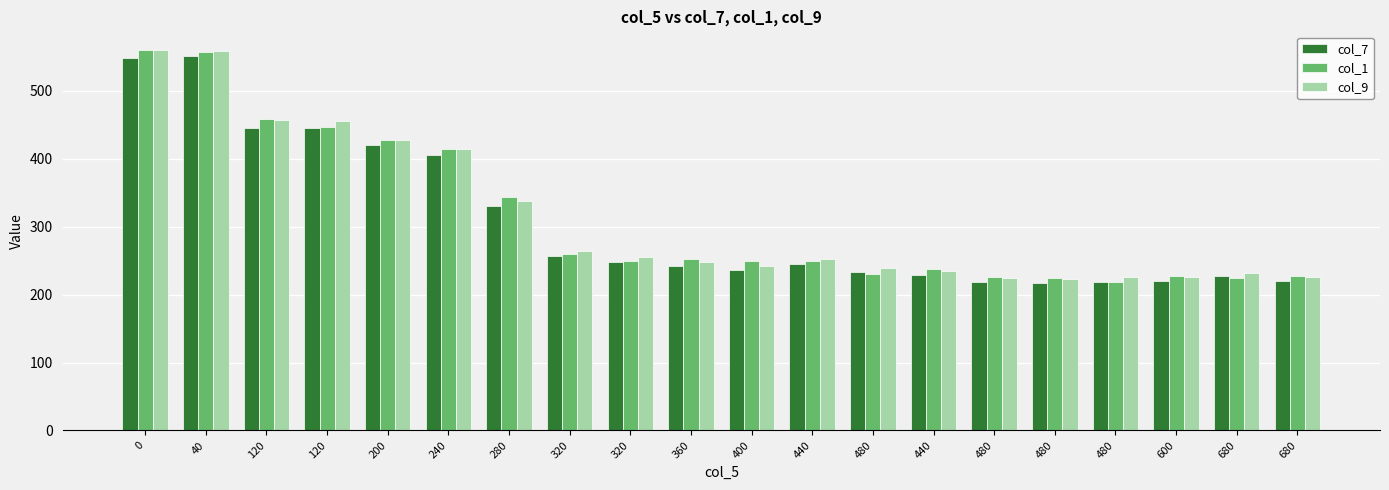

What is the difference between the col_9 values at 360 and 200?

179.6